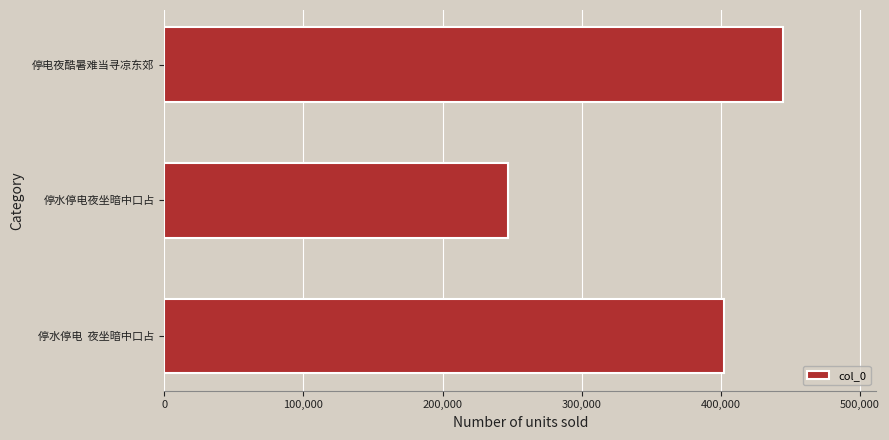

Rank the categories by value from lowest to highest.

停水停电夜坐暗中口占, 停水停电  夜坐暗中口占, 停电夜酷暑难当寻凉东郊